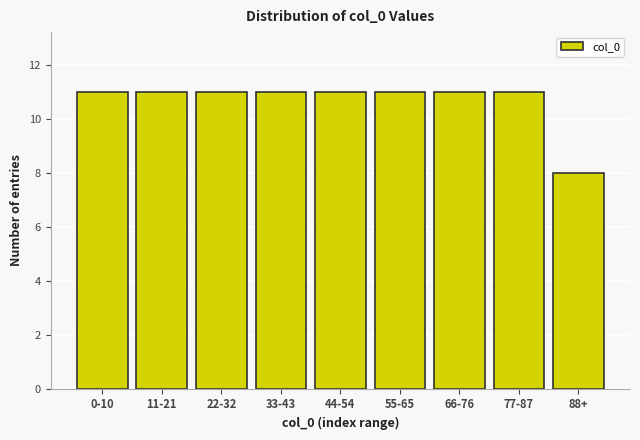

Reading right to left, list all the values displayed in this chart.

88+=8	77-87=11	66-76=11	55-65=11	44-54=11	33-43=11	22-32=11	11-21=11	0-10=11